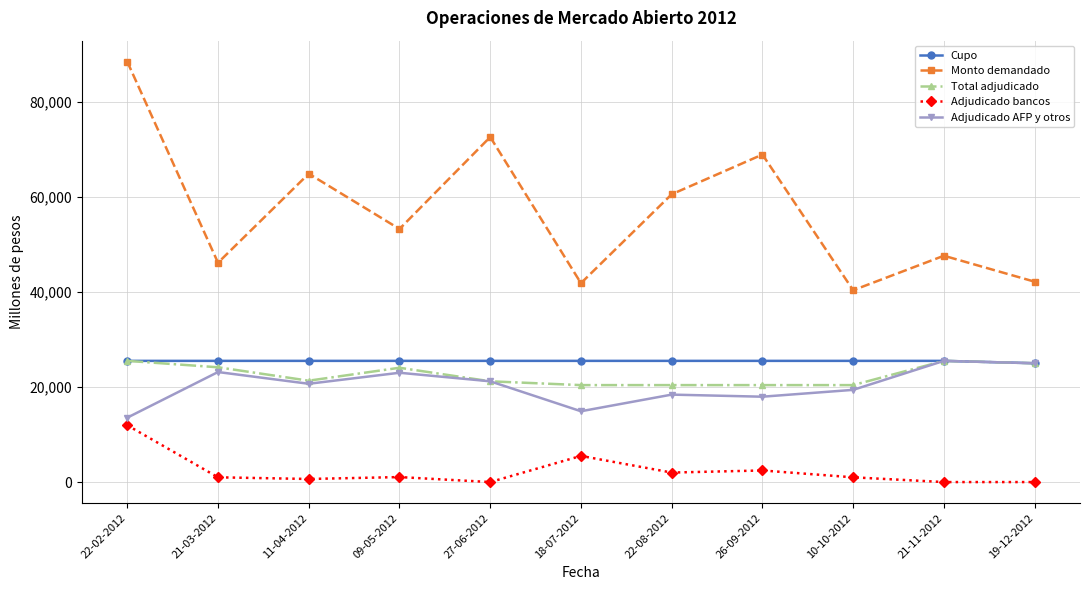

What is the sum of the Cupo values at 10-10-2012 and 19-12-2012?

50500